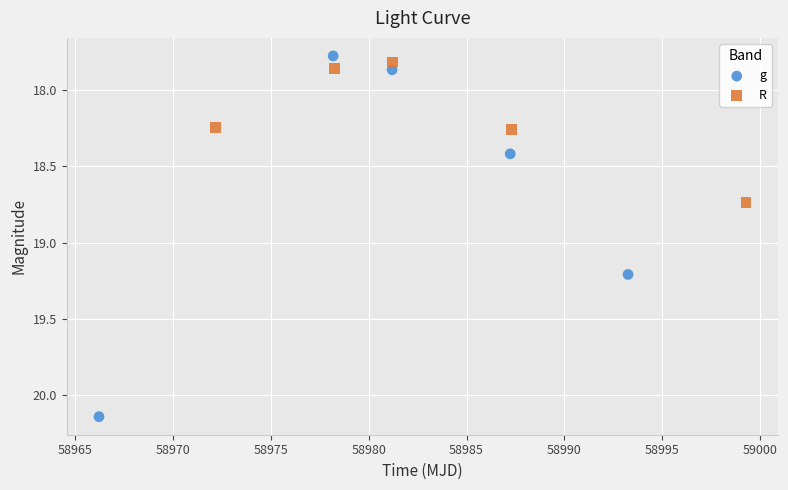

Which series has the largest Y range (max minus min)?

g